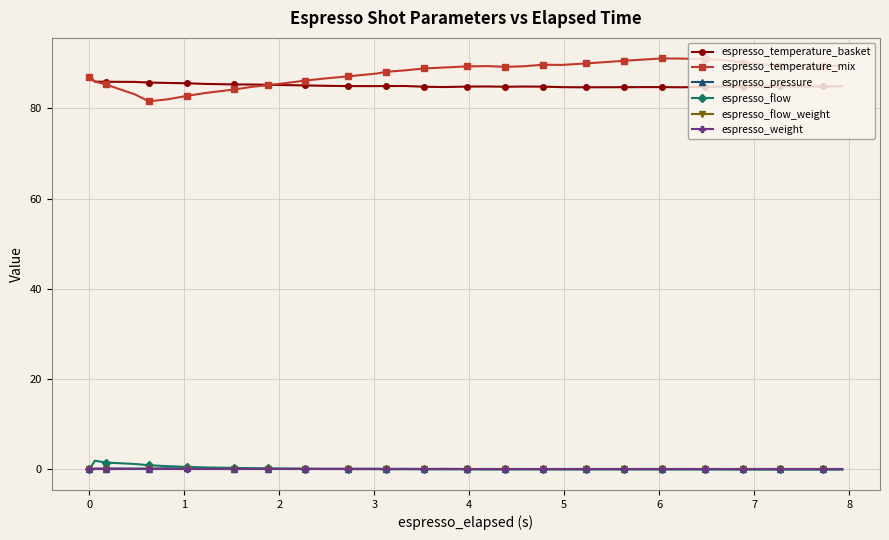

At which category does espresso_temperature_mix reach its first local valley?

3